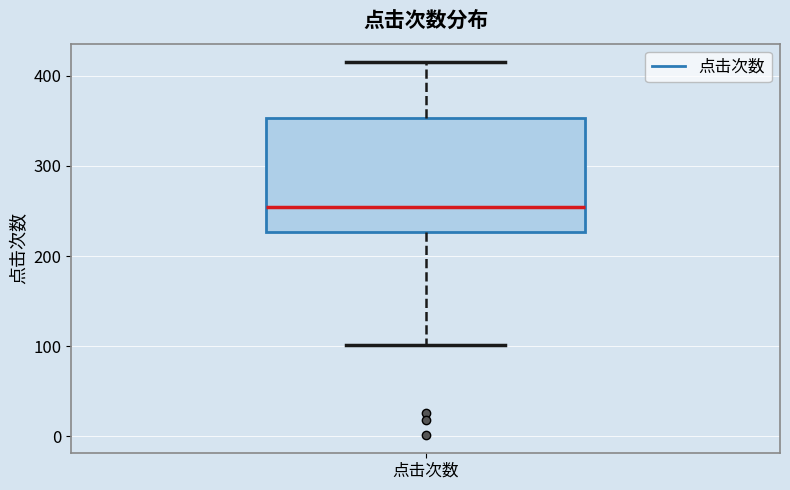

Read this box plot against the y-axis: the position of the median line, the range covered by the box, and the ends of both whiskers. The values are not printed on the chart, so give them approximately, as read against the axis.

median 250, box 230 to 350, whiskers 100 to 420